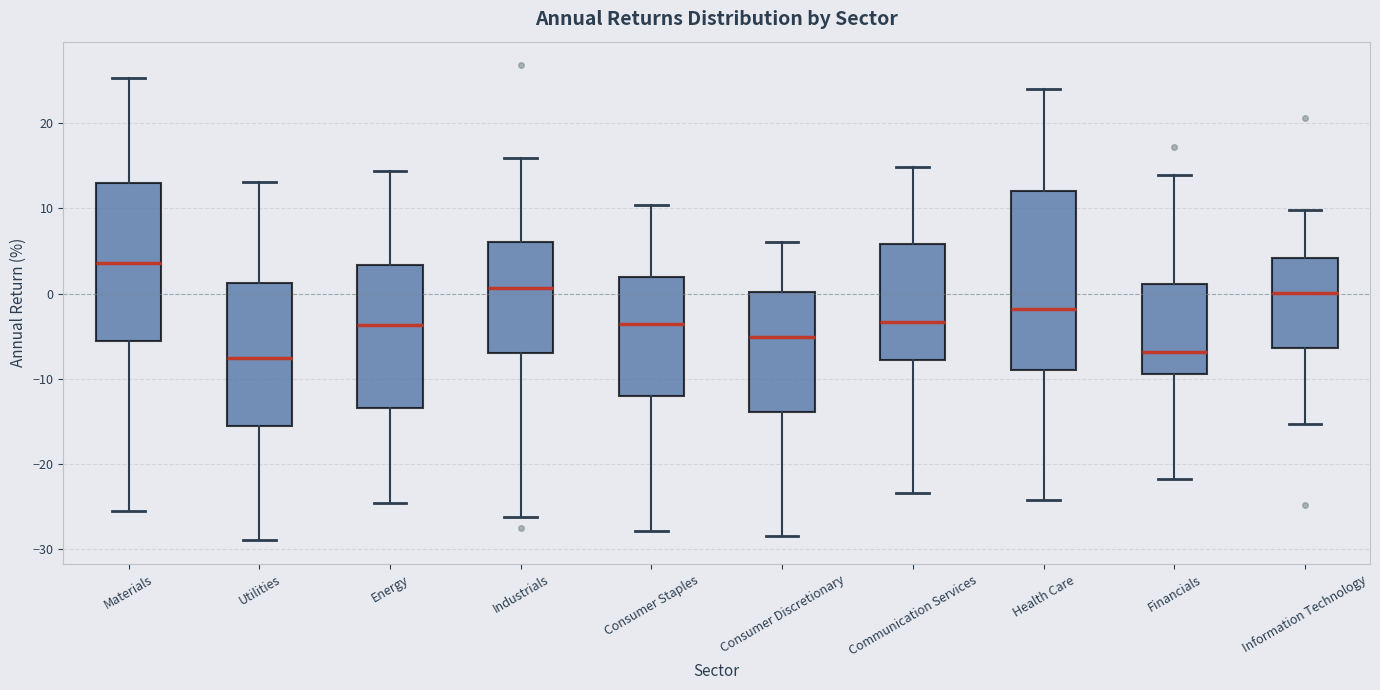

Reading left to right, transcribe this box plot: for each box, give where its median line is, the range the box spans, and where its two whiskers end, as read against the y-axis. The values are not printed on the chart, so give them approximately, as read against the axis.

Materials: median 4, box -6 to 13, whiskers -26 to 25
Utilities: median -8, box -16 to 1, whiskers -29 to 13
Energy: median -4, box -13 to 3, whiskers -25 to 14
Industrials: median 1, box -7 to 6, whiskers -26 to 16
Consumer Staples: median -4, box -12 to 2, whiskers -28 to 10
Consumer Discretionary: median -5, box -14 to 0, whiskers -28 to 6
Communication Services: median -3, box -8 to 6, whiskers -23 to 15
Health Care: median -2, box -9 to 12, whiskers -24 to 24
Financials: median -7, box -9 to 1, whiskers -22 to 14
Information Technology: median 0, box -6 to 4, whiskers -15 to 10